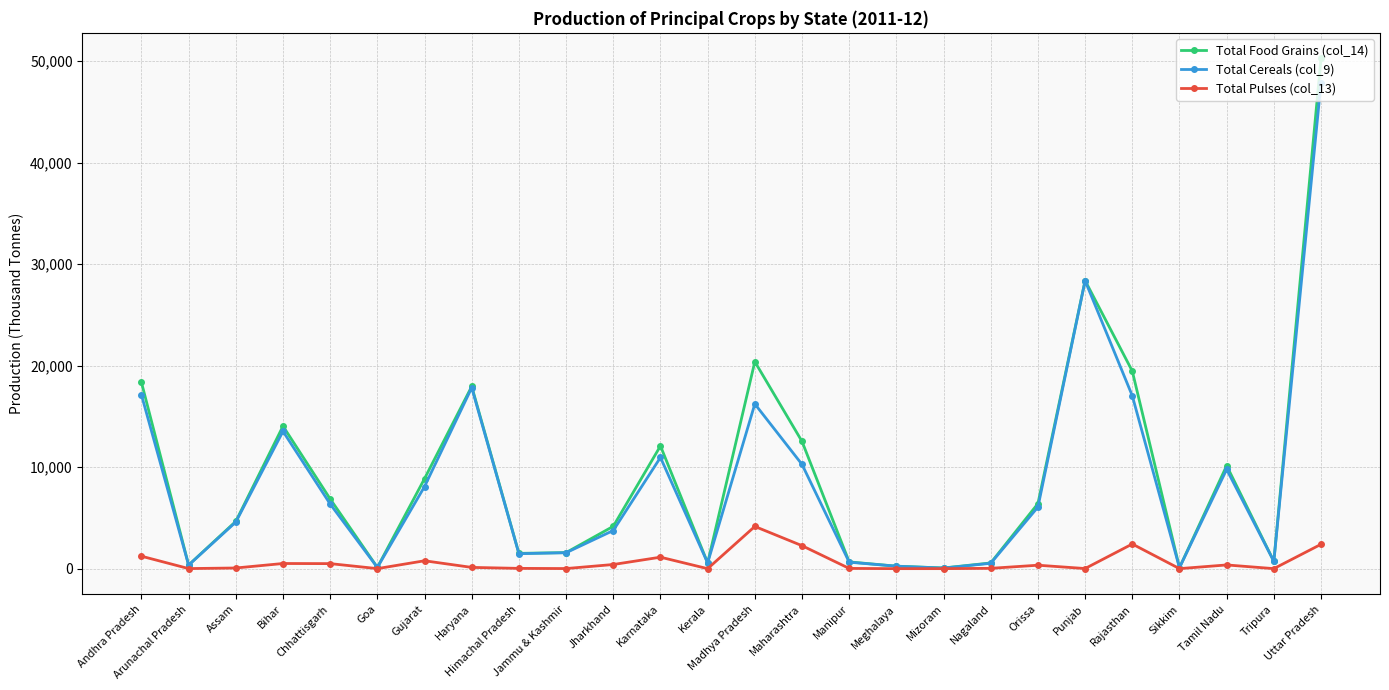

Which series has the largest range (max minus min)?

Total Food Grains (col_14)